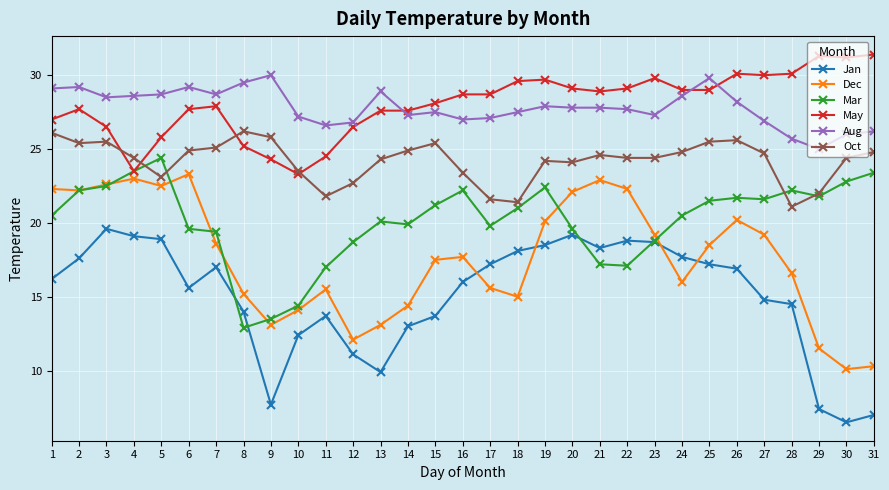

How many series are shown in this chart?

6